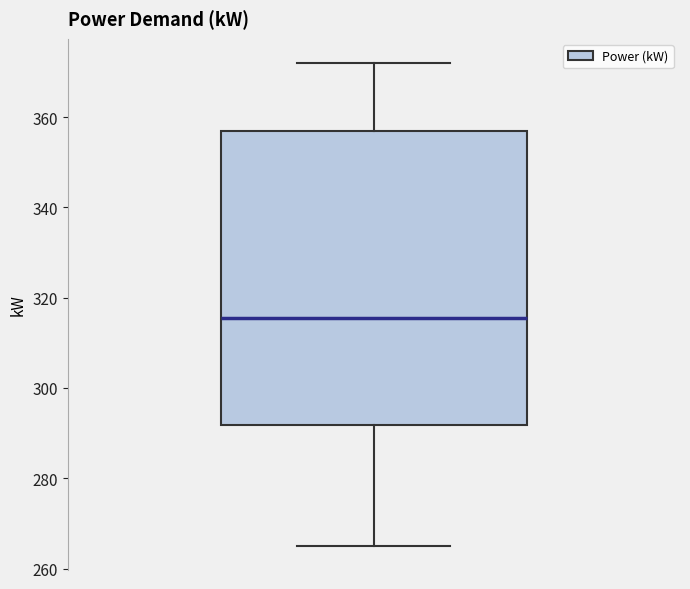

Read this box plot against the y-axis: the position of the median line, the range covered by the box, and the ends of both whiskers. The values are not printed on the chart, so give them approximately, as read against the axis.

median 316, box 292 to 358, whiskers 266 to 372